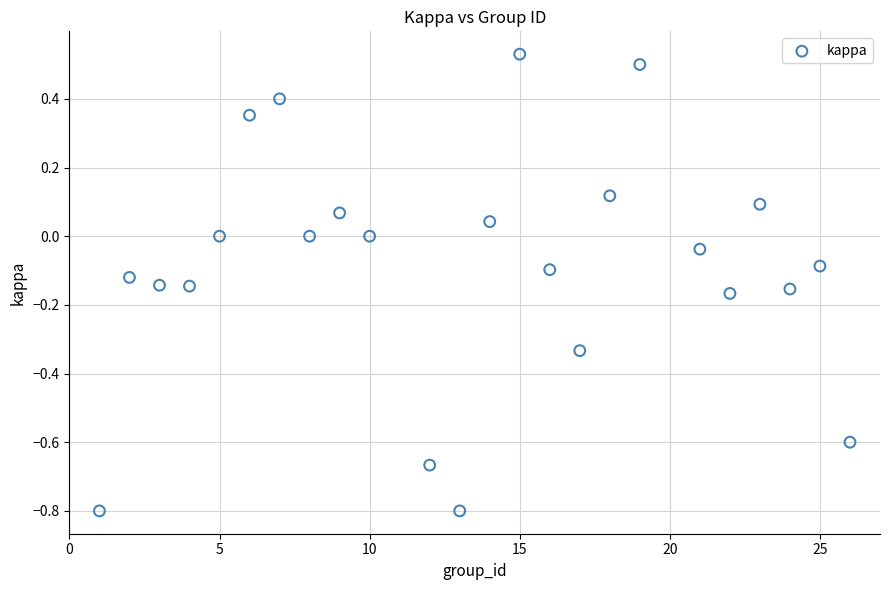

What is the range of X values (max minus min)?

25.0